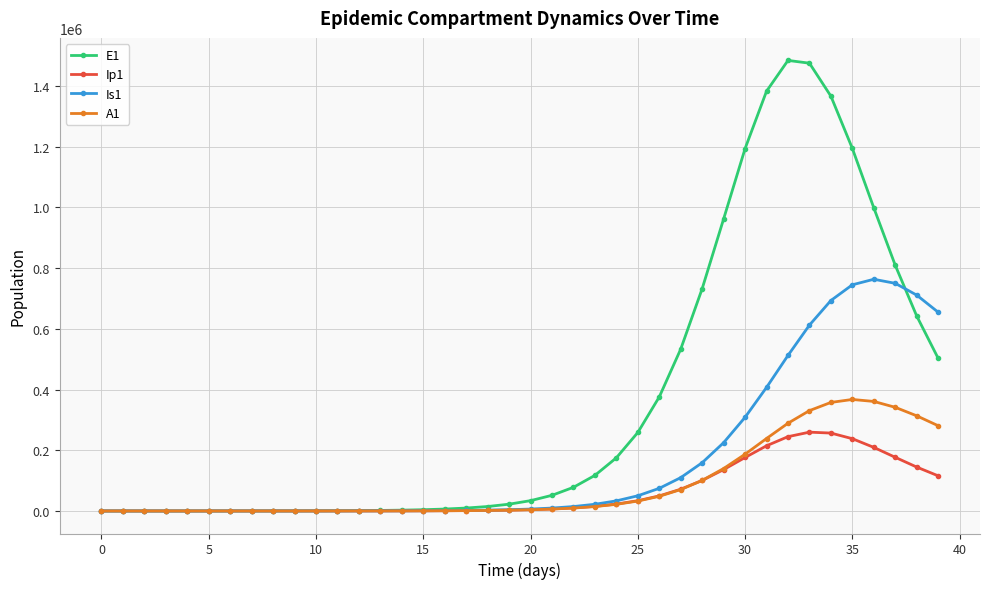

At how many categories does at least one series exceed 1166350?

6